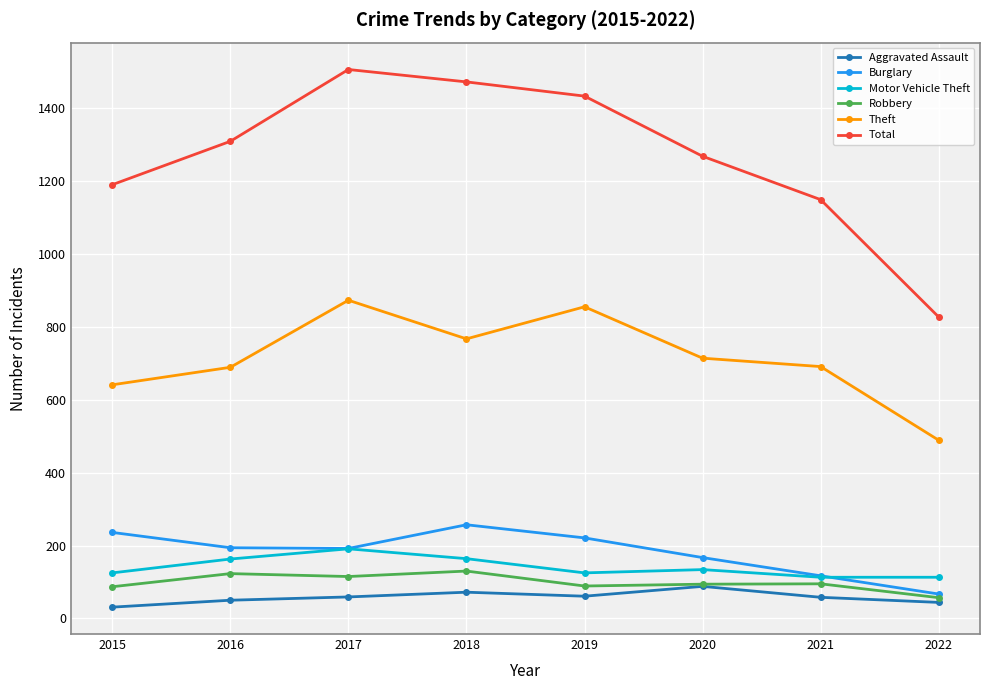

Does the chart display data point markers on the line(s)?

Yes